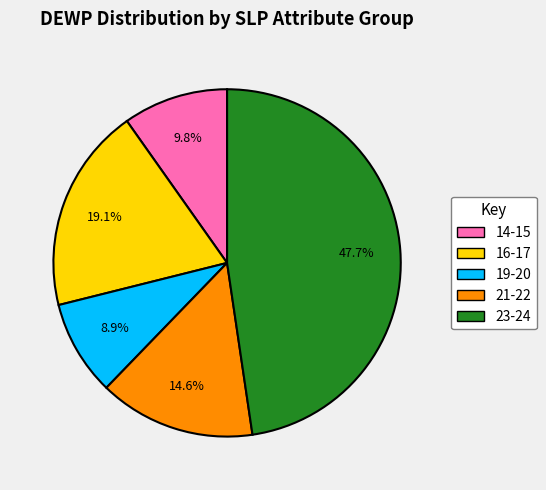

Is 21-22 the majority of the pie?

No